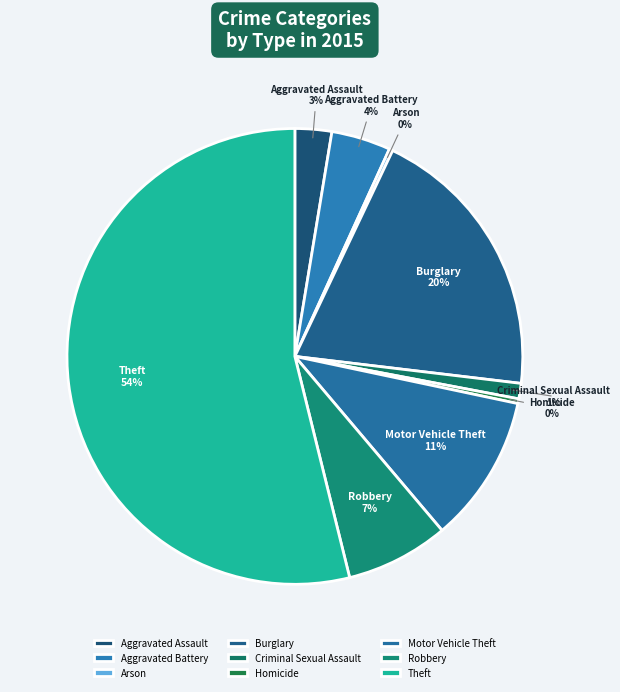

Do Aggravated Battery and Theft together represent more than half of the pie?

Yes